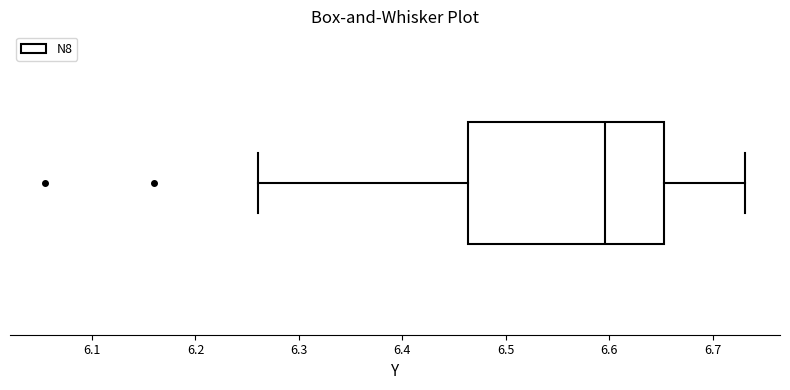

Where is the right edge of the box on the x-axis? The values are not printed on the chart, so give them approximately, as read against the axis.

6.65